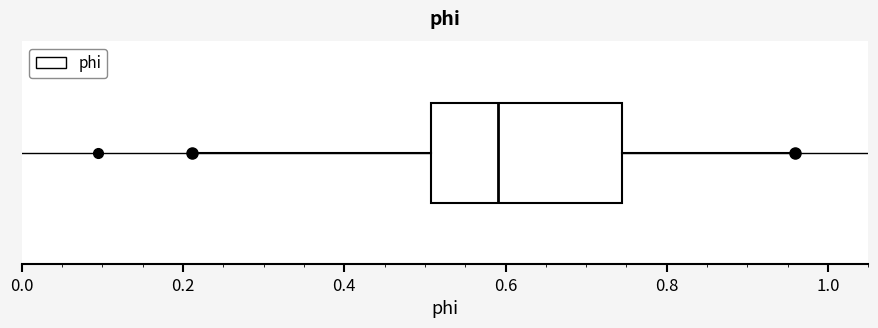

Transcribe this box plot: give where the median line is, the range the box spans, and where the two whiskers end, as read against the x-axis. The values are not printed on the chart, so give them approximately, as read against the axis.

median 0.60, box 0.50 to 0.74, whiskers 0.22 to 0.96